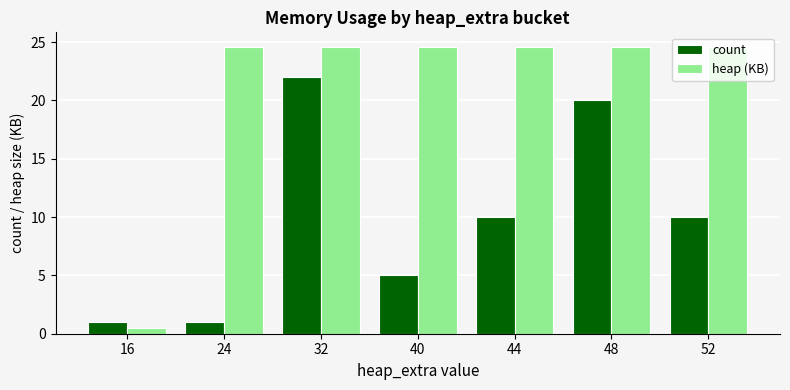

Are the bars horizontal?

No